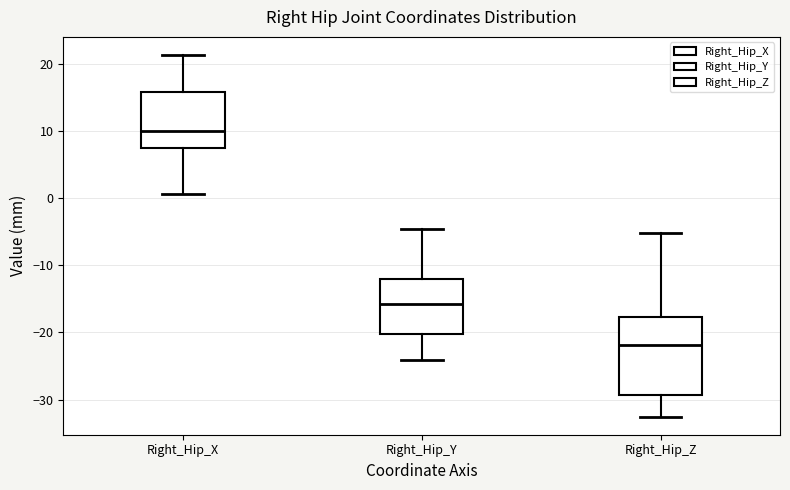

Where is the upper edge of the box for Right_Hip_Z on the y-axis? The values are not printed on the chart, so give them approximately, as read against the axis.

-18